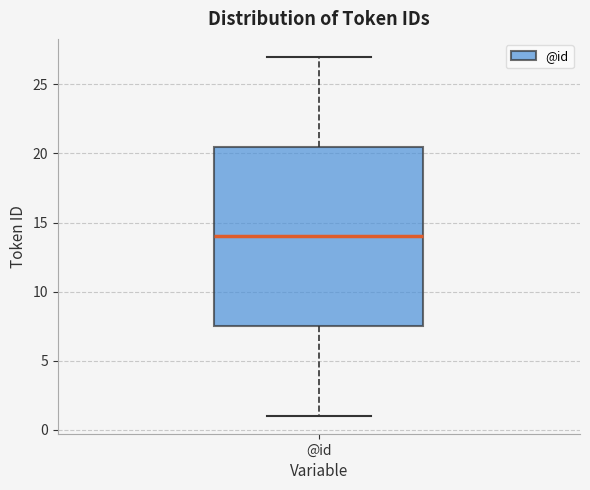

Transcribe this box plot: give where the median line is, the range the box spans, and where the two whiskers end, as read against the y-axis. The values are not printed on the chart, so give them approximately, as read against the axis.

median 14.0, box 7.5 to 20.5, whiskers 1.0 to 27.0